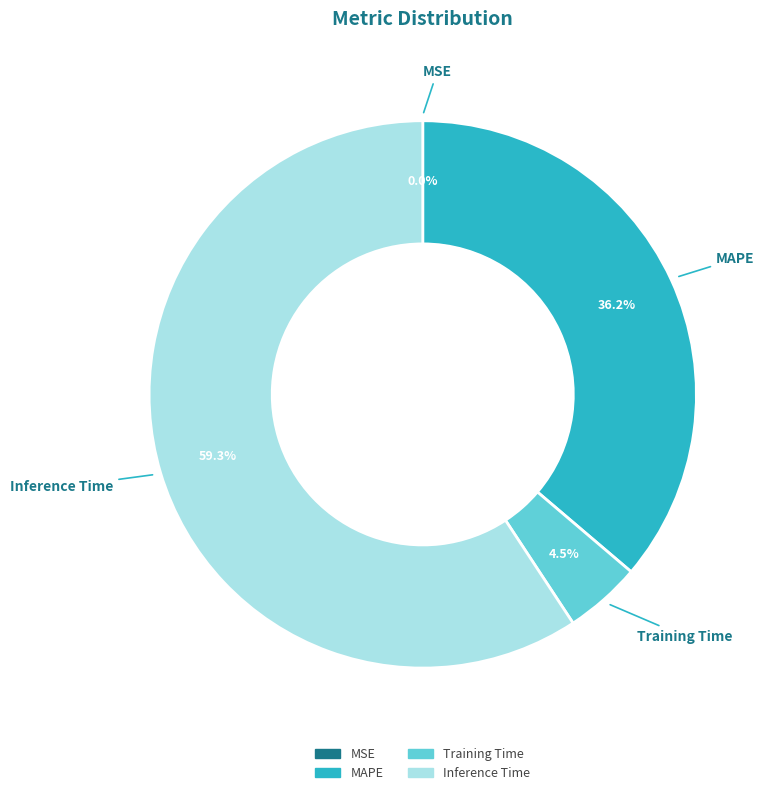

Between MAPE and Inference Time, which is larger?

Inference Time